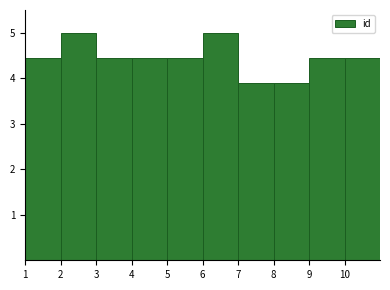

How tall is the bar that spans 2 to 3 on the x-axis? The values are not printed on the chart, so give them approximately, as read against the axis.

5.0